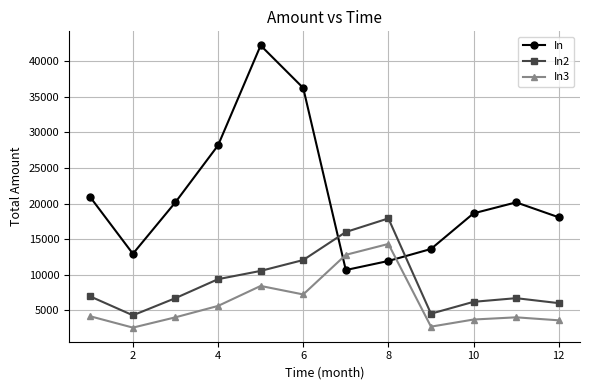

In In, how many points are lower than both neighbors (excluding endpoints)?

2